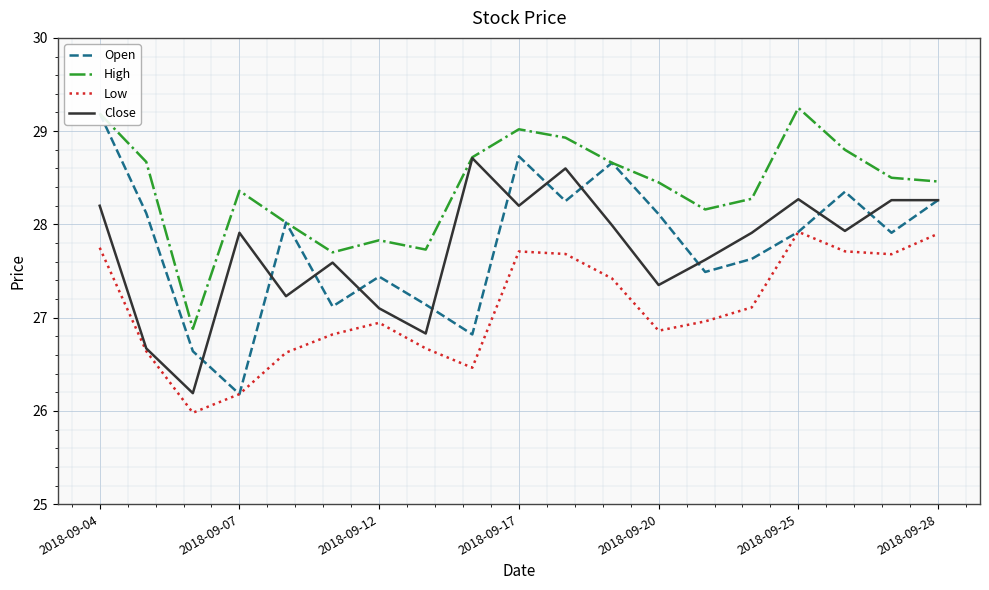

Which series has the widest spread of values?

Open